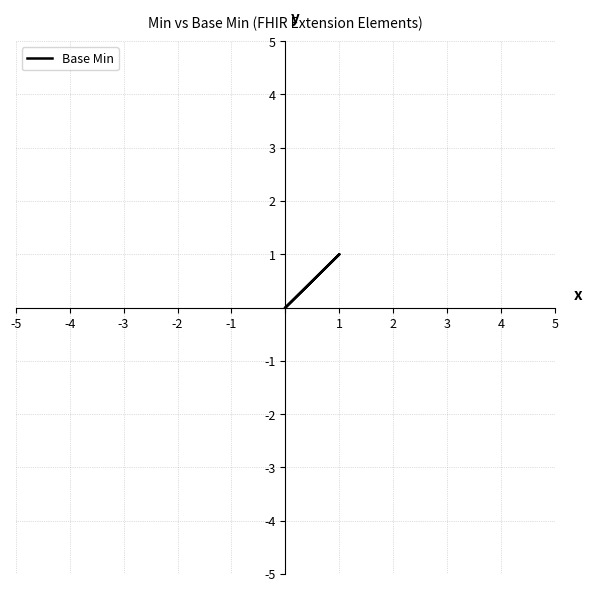

Between -4 and -1, which is larger?

-4